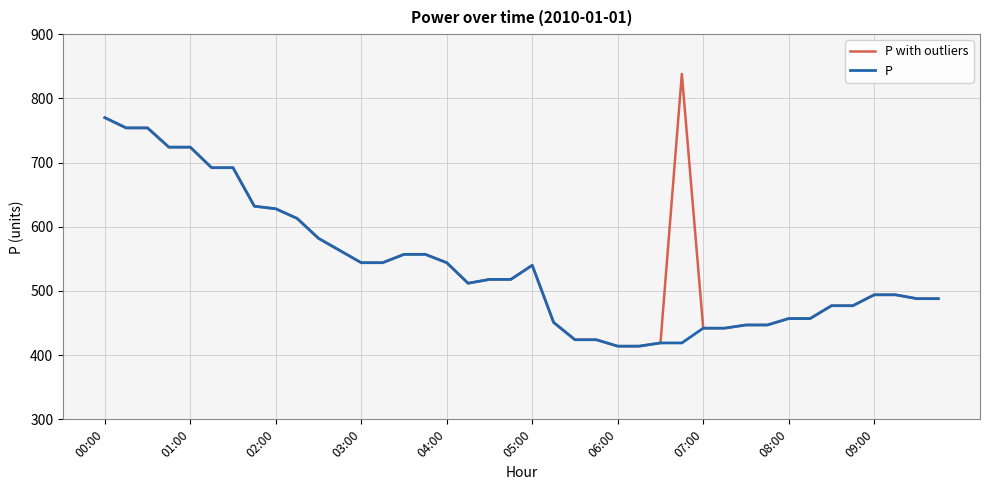

What is the sum of all P values?

21537